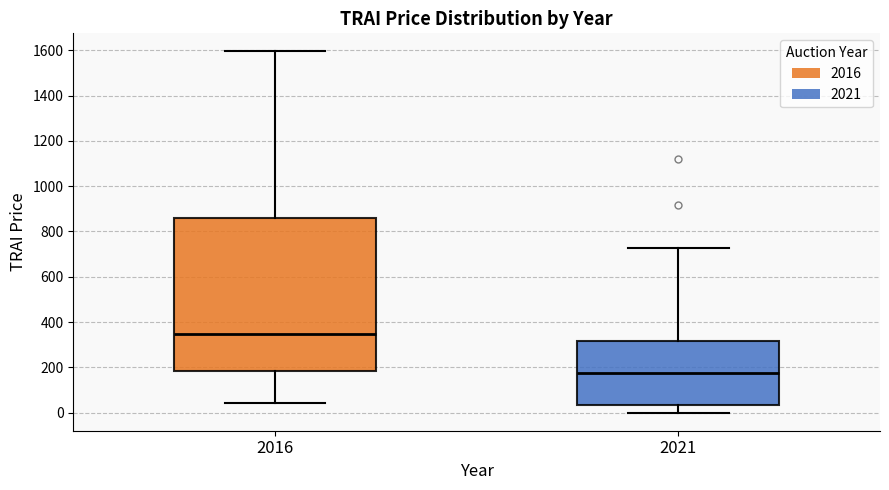

Where is the upper edge of the box at x = 2016 on the y-axis? The values are not printed on the chart, so give them approximately, as read against the axis.

860